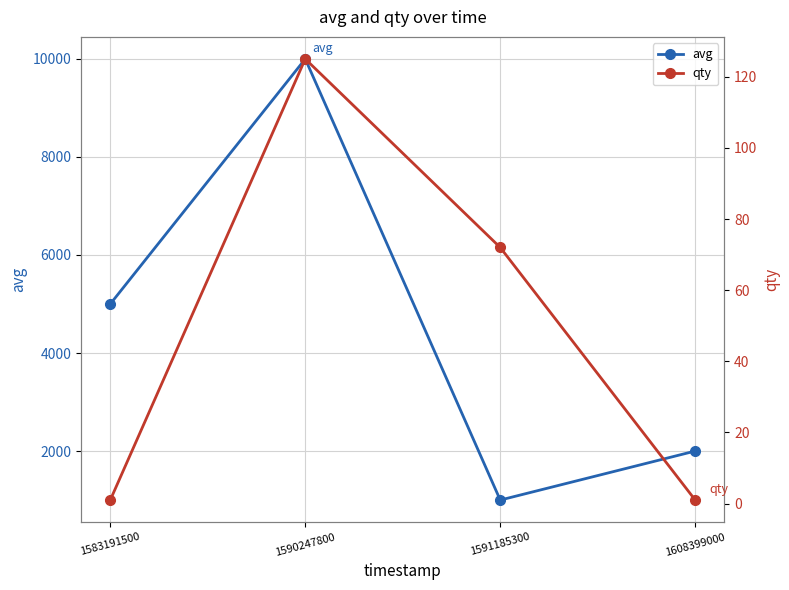

Does the chart display data point markers on the line(s)?

Yes